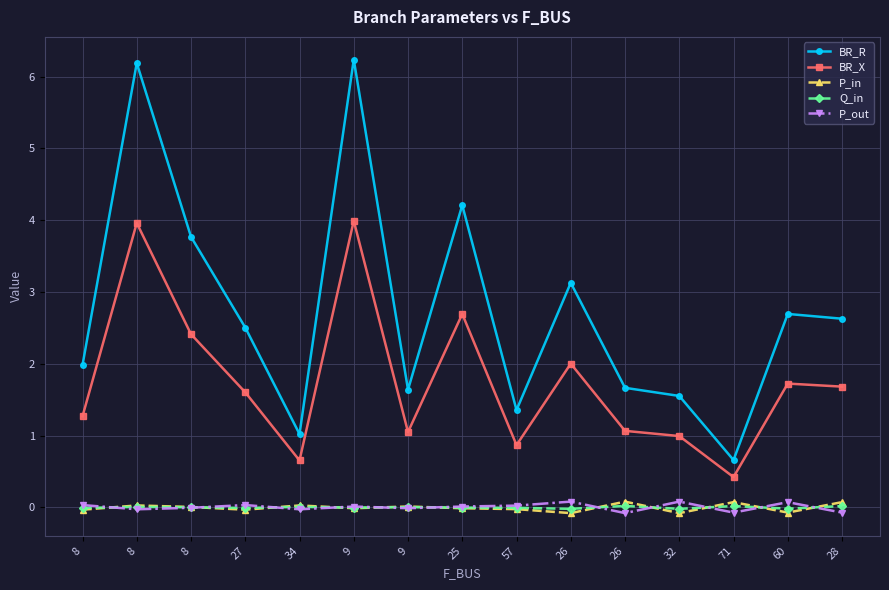

What is the label of the 15th point from the right?

8